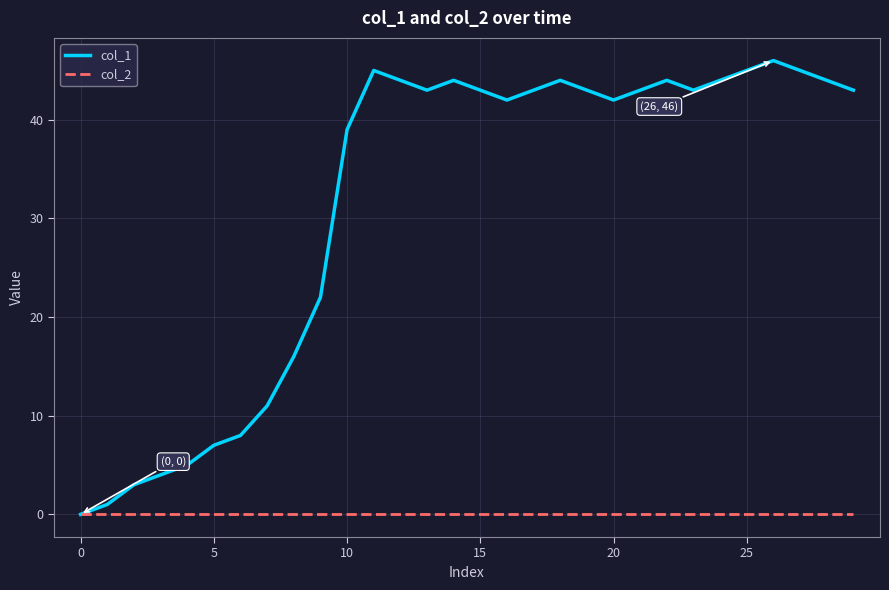

Which series has the largest range (max minus min)?

col_1